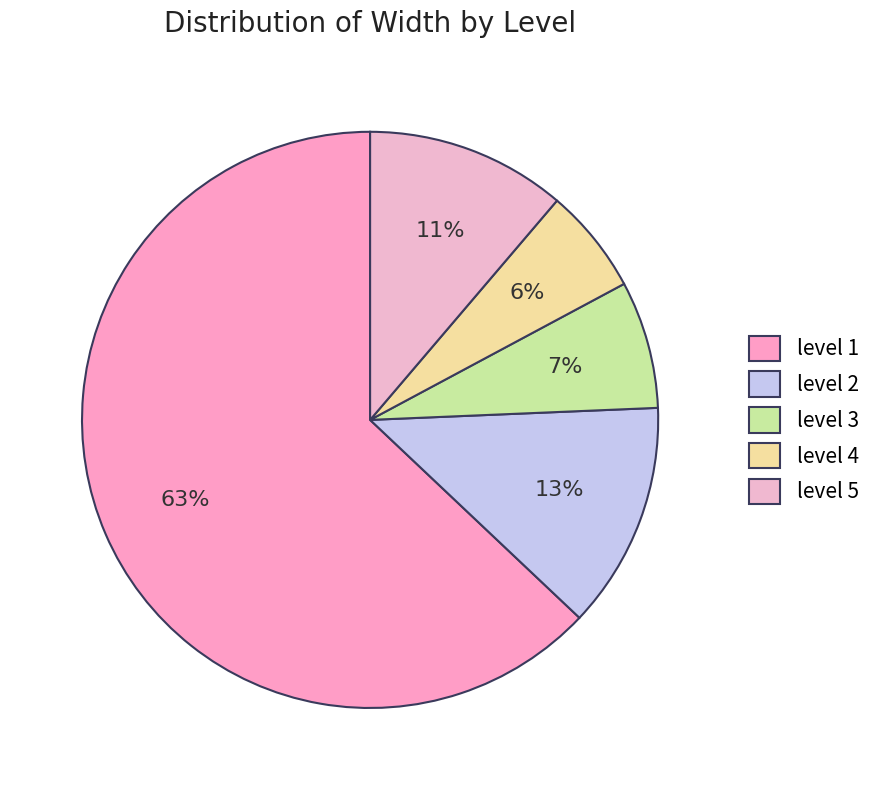

How many slices are in this pie chart?

5